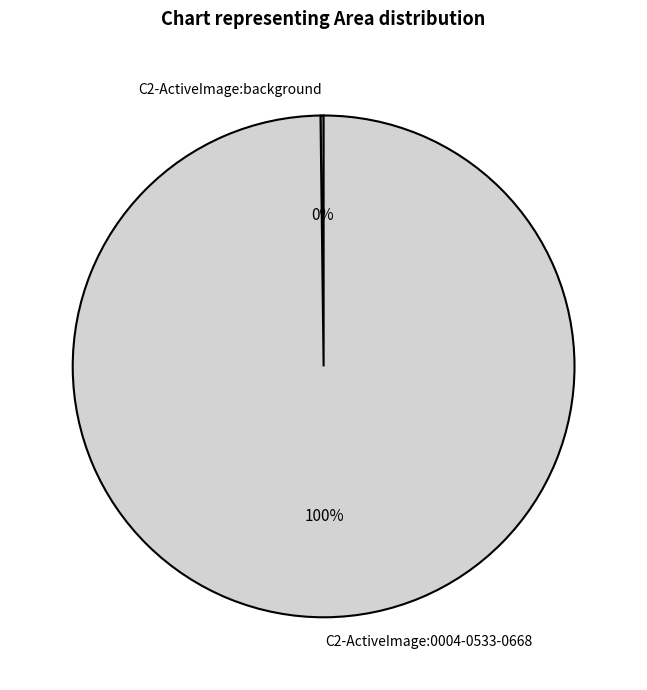

Which slice is the largest?

C2-ActiveImage:0004-0533-0668